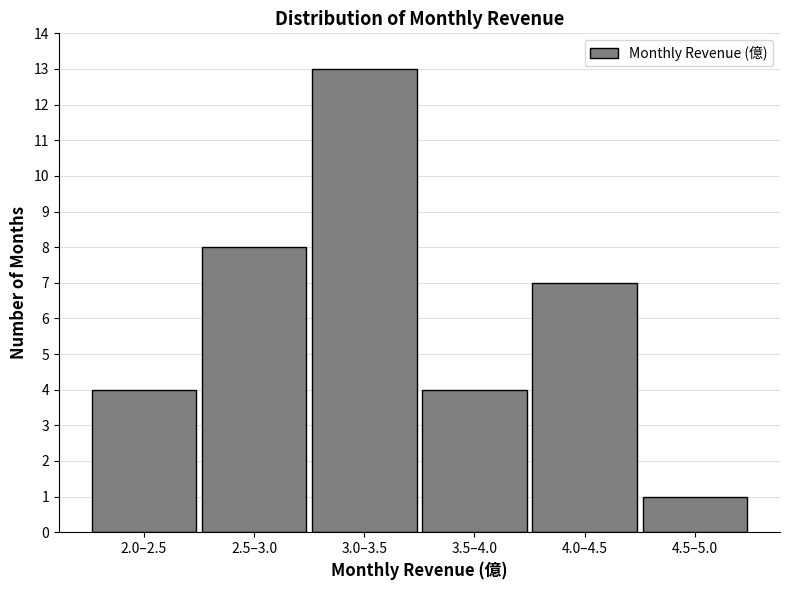

Reading right to left, transcribe all the data shown in this chart.

1	7	4	13	8	4